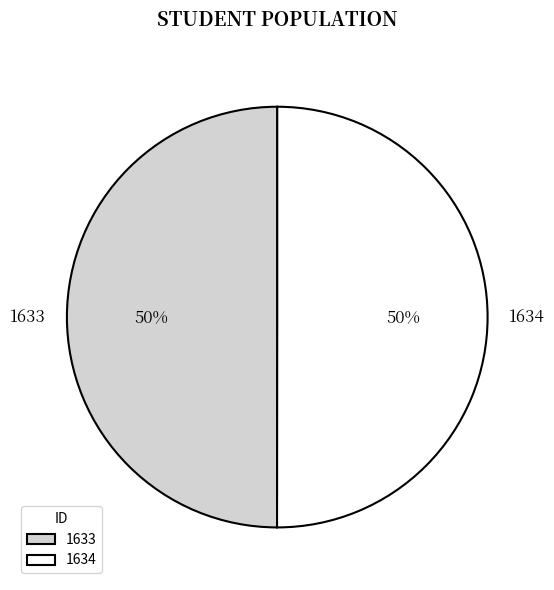

What percentage is the 1634 slice, to the nearest percent?

50%